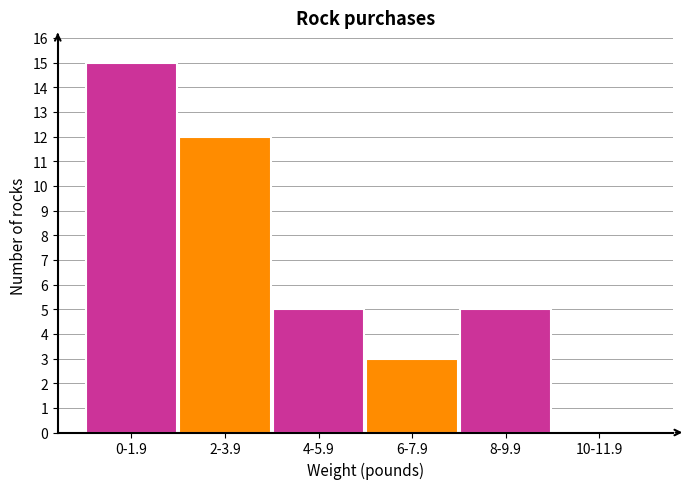

Reading left to right, transcribe all the data shown in this chart.

0-1.9=15	2-3.9=12	4-5.9=5	6-7.9=3	8-9.9=5	10-11.9=0